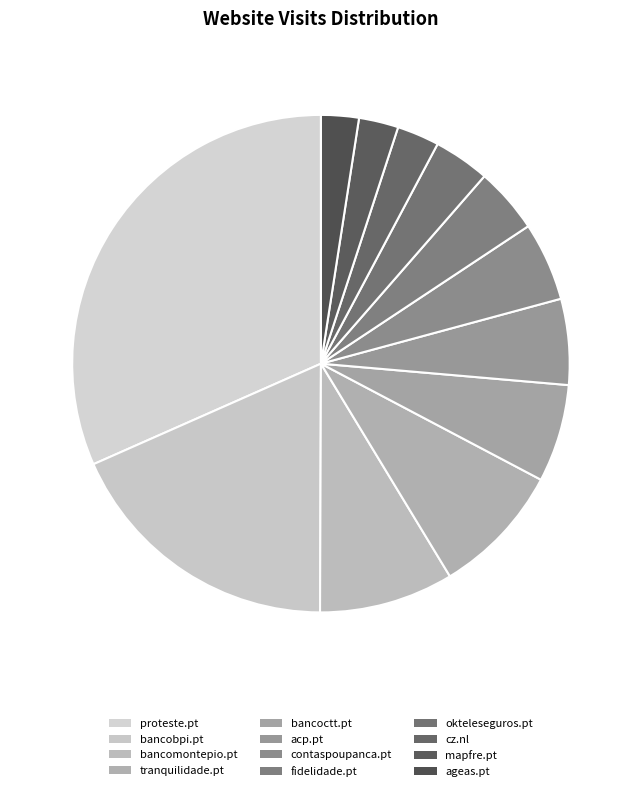

True or false: proteste.pt accounts for 24% of the total.

False